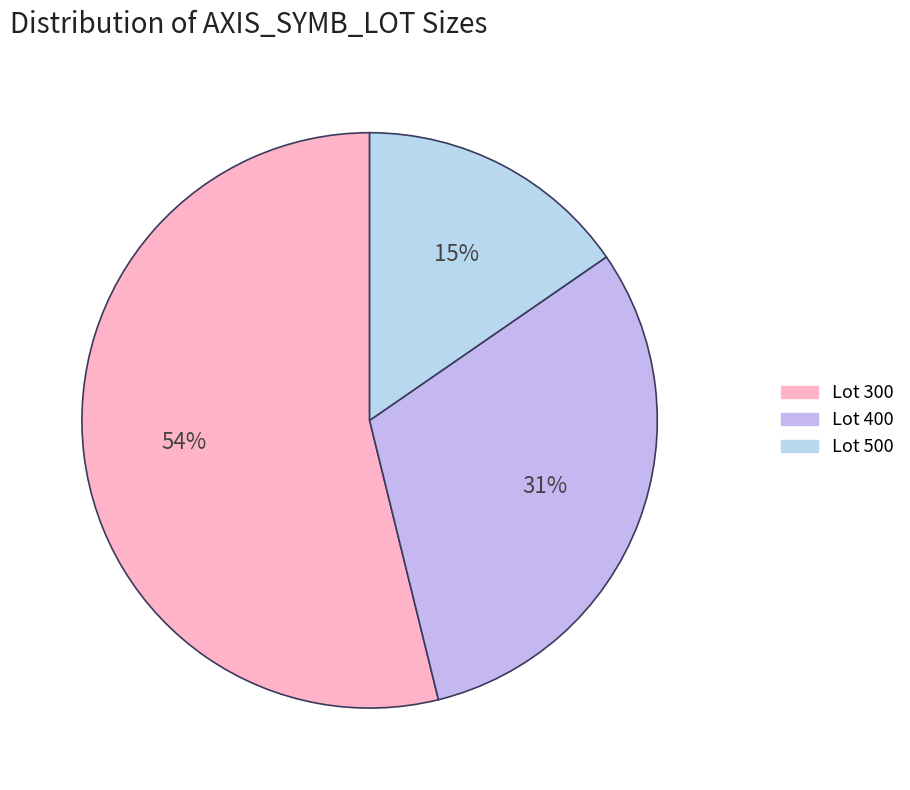

How many segments does this pie chart have?

3